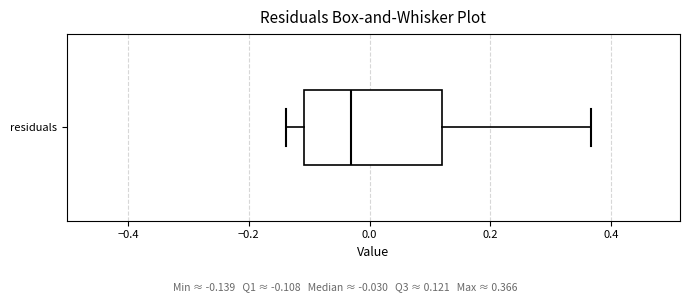

Where is the right edge of the box for residuals on the x-axis? The values are not printed on the chart, so give them approximately, as read against the axis.

0.12